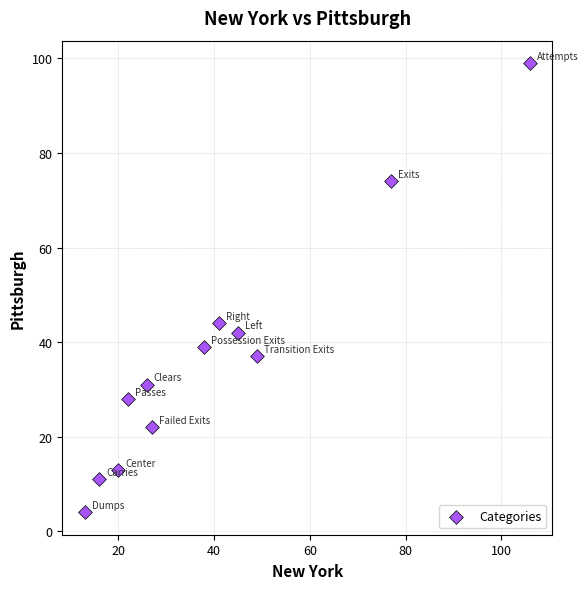

What Y value in the scatter plot is closest to 51?

44